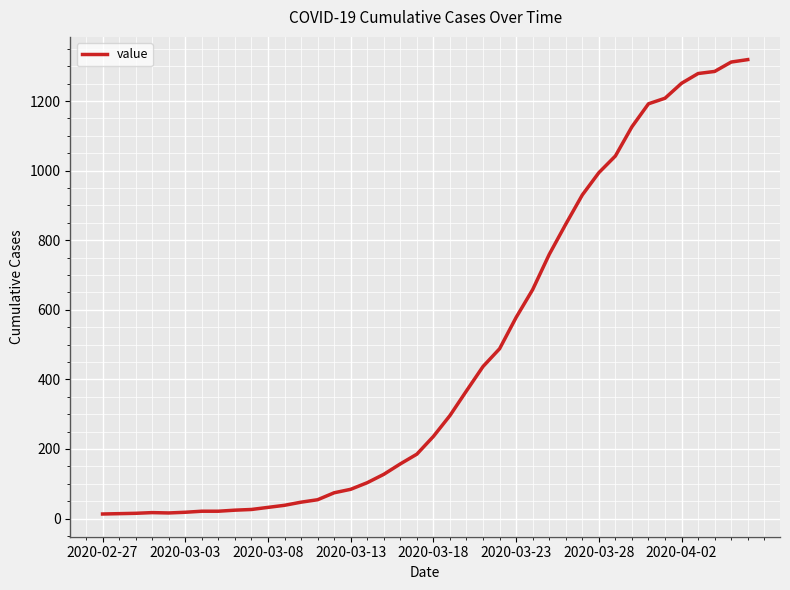

What is the maximum value shown in the chart?

1319